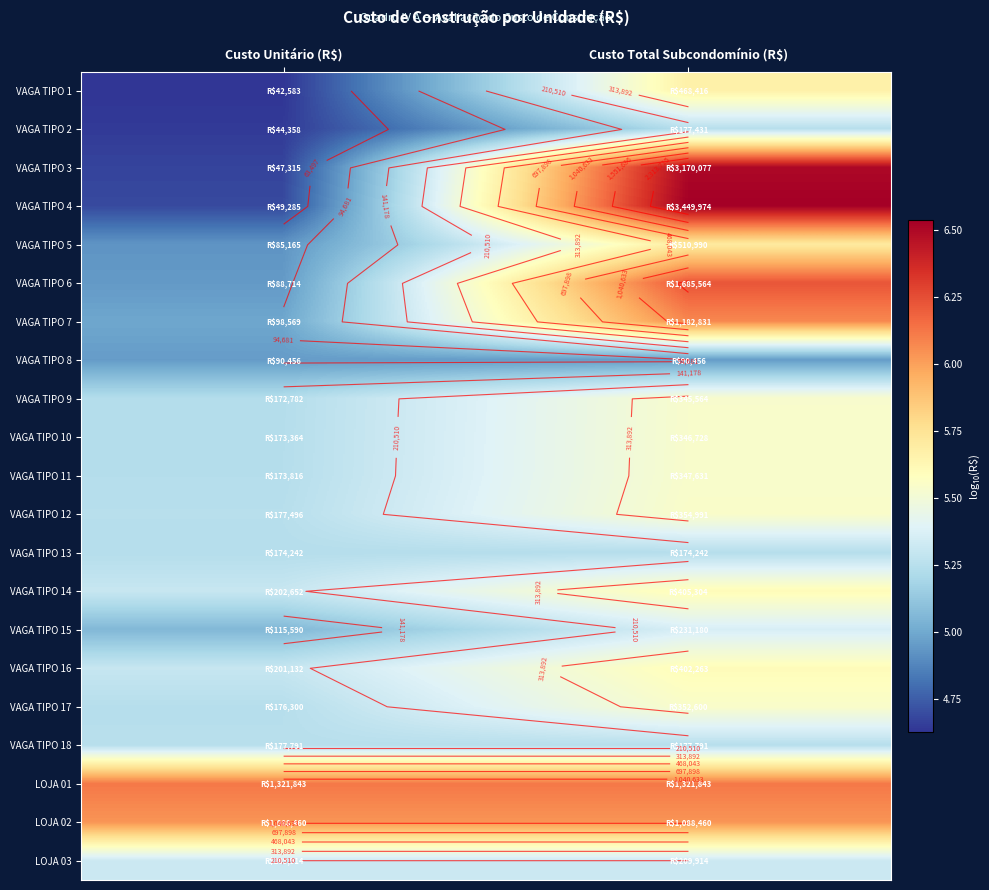

Which category has the lowest value in the VAGA TIPO 16 series?

Custo Unitário (R$)